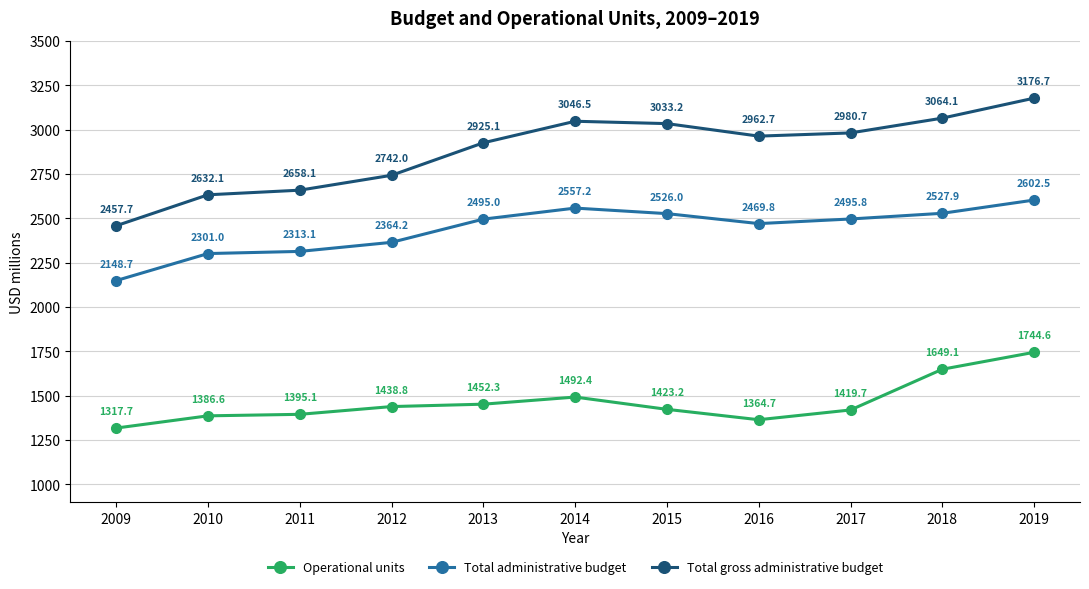

What is the value of the Operational units point at the 2nd from the left?

1386.6